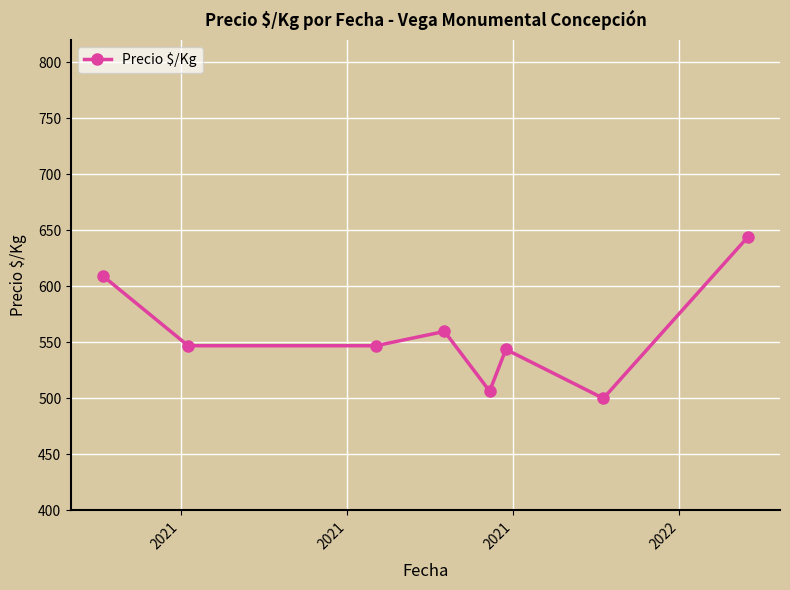

What is the greatest value displayed?

644.0